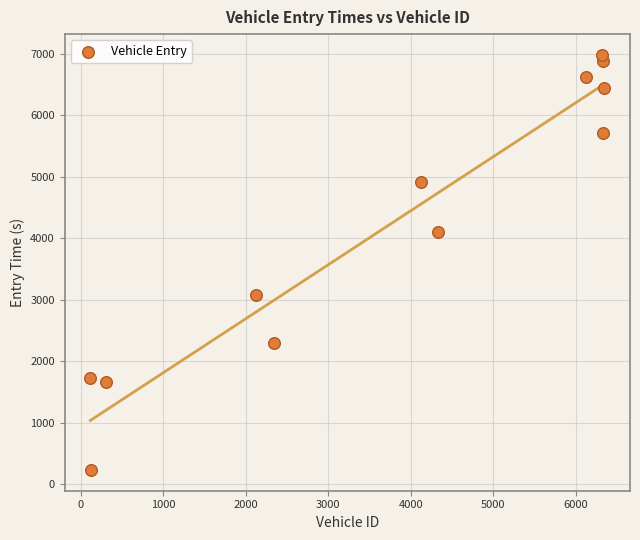

What is the range of X values (max minus min)?

6228.0